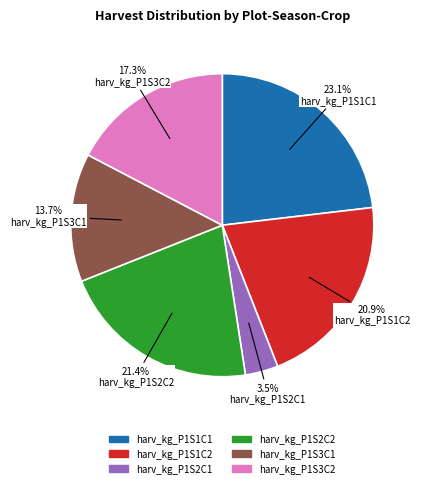

Which category has the biggest portion of the pie?

harv_kg_P1S1C1